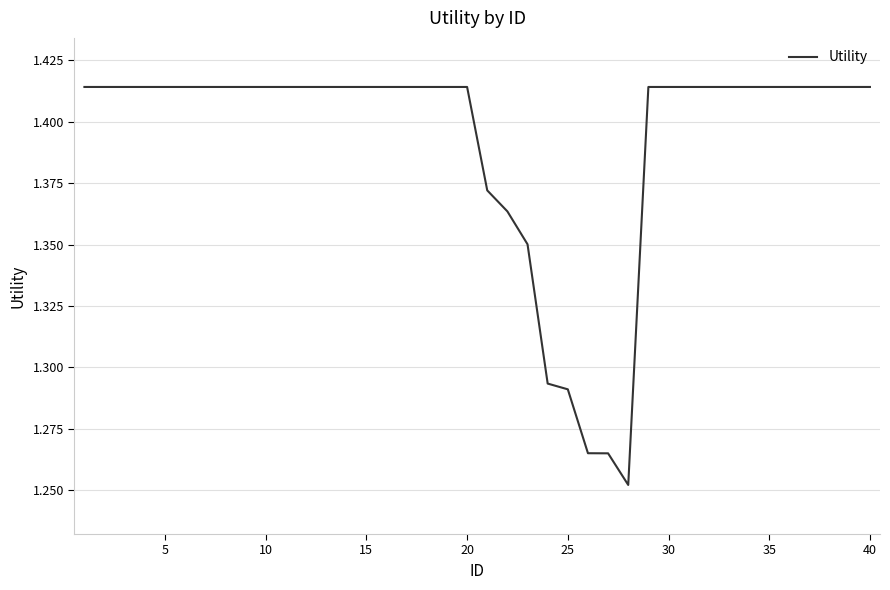

Reading left to right, extract all data points from this chart.

1.4	1.4	1.4	1.4	1.4	1.4	1.4	1.4	1.4	1.4	1.4	1.4	1.4	1.4	1.4	1.4	1.4	1.4	1.4	1.4	1.4	1.4	1.4	1.3	1.3	1.3	1.3	1.3	1.4	1.4	1.4	1.4	1.4	1.4	1.4	1.4	1.4	1.4	1.4	1.4